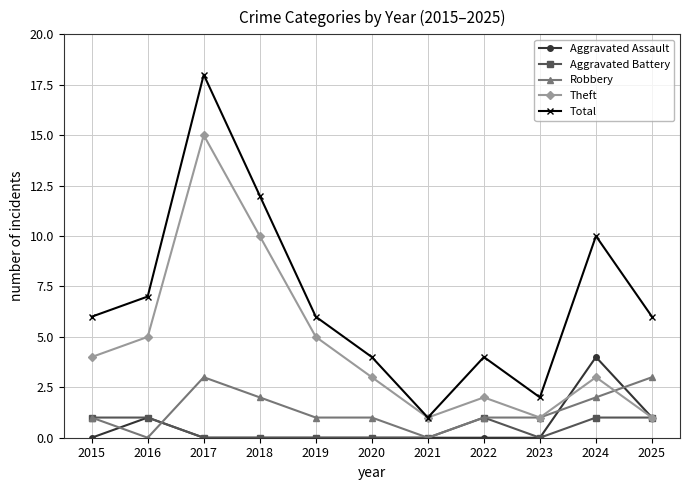

The value of Robbery at 2023 is 1. True or false?

True